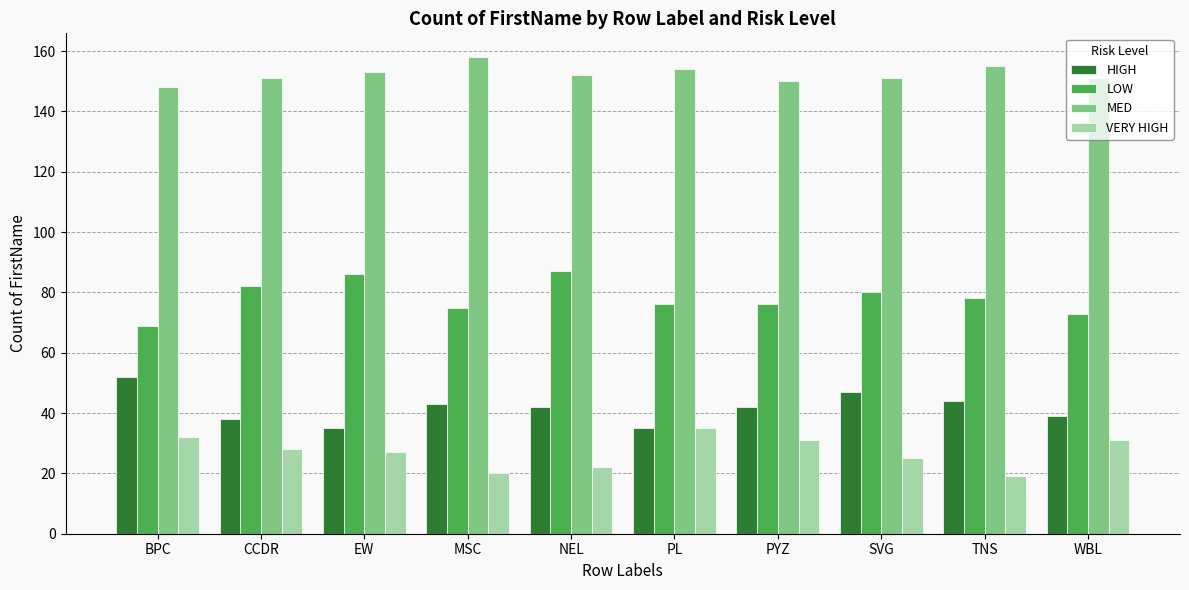

Reading left to right, extract all data points from this chart.

HIGH: 52	38	35	43	42	35	42	47	44	39
LOW: 69	82	86	75	87	76	76	80	78	73
MED: 148	151	153	158	152	154	150	151	155	151
VERY HIGH: 32	28	27	20	22	35	31	25	19	31